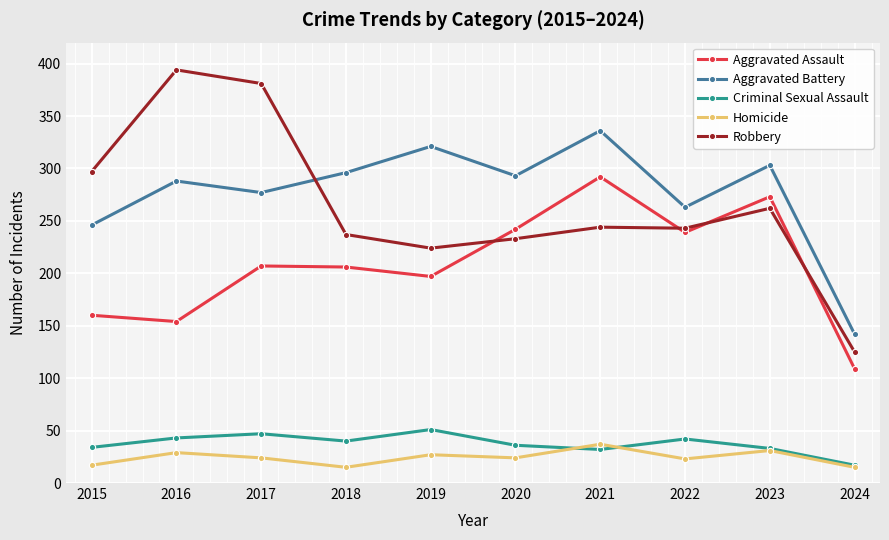

Which label corresponds to the largest value in the chart?

2016